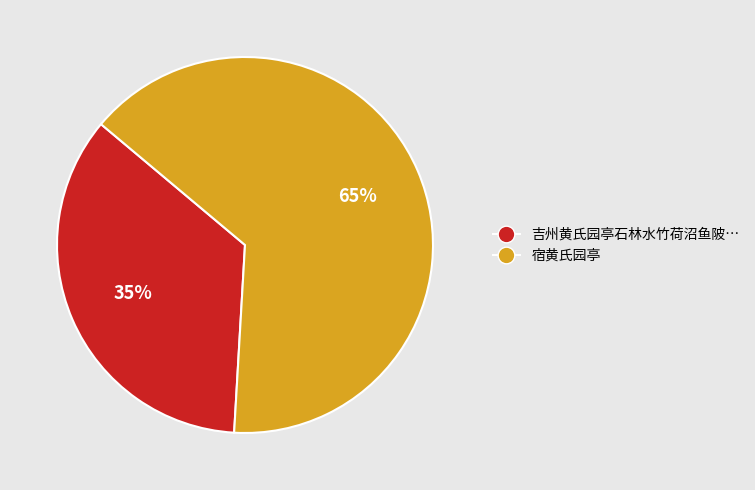

Between 吉州黄氏园亭石林水竹荷沼鱼陂… and 宿黄氏园亭, which is larger?

宿黄氏园亭